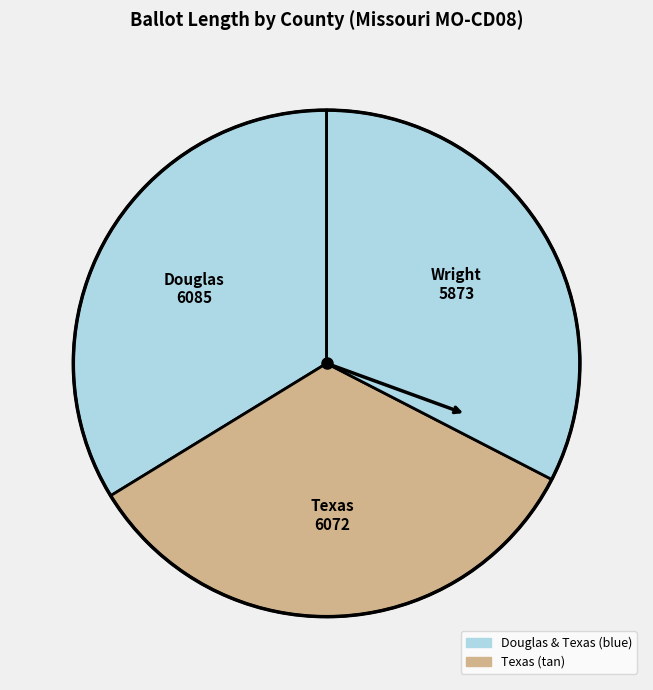

How many segments does this pie chart have?

3